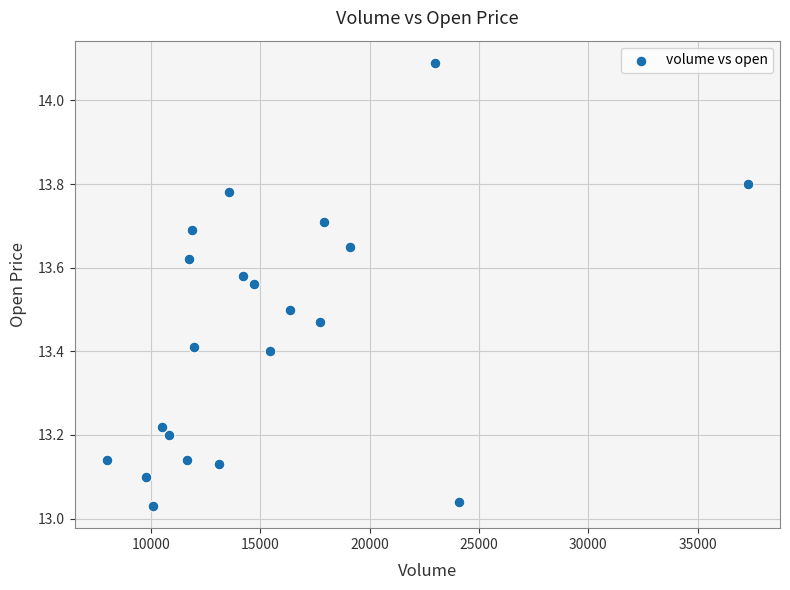

What is the range of X values (max minus min)?

29321.3